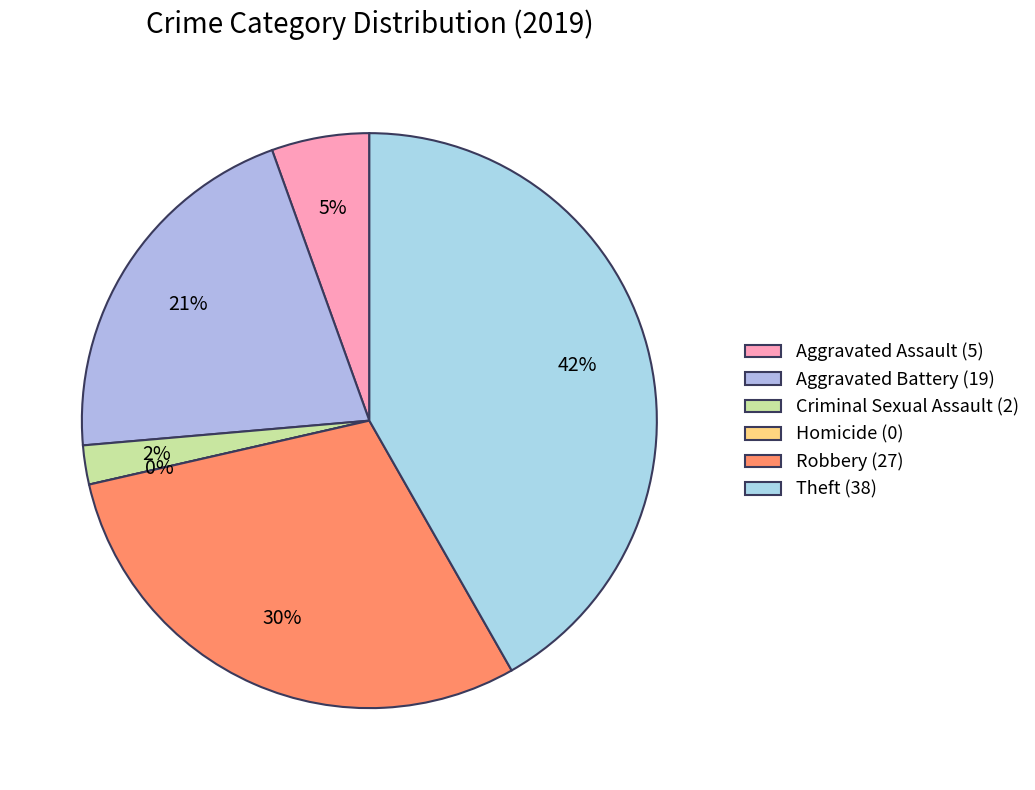

Is the sum of Criminal Sexual Assault and Aggravated Assault greater than half?

No